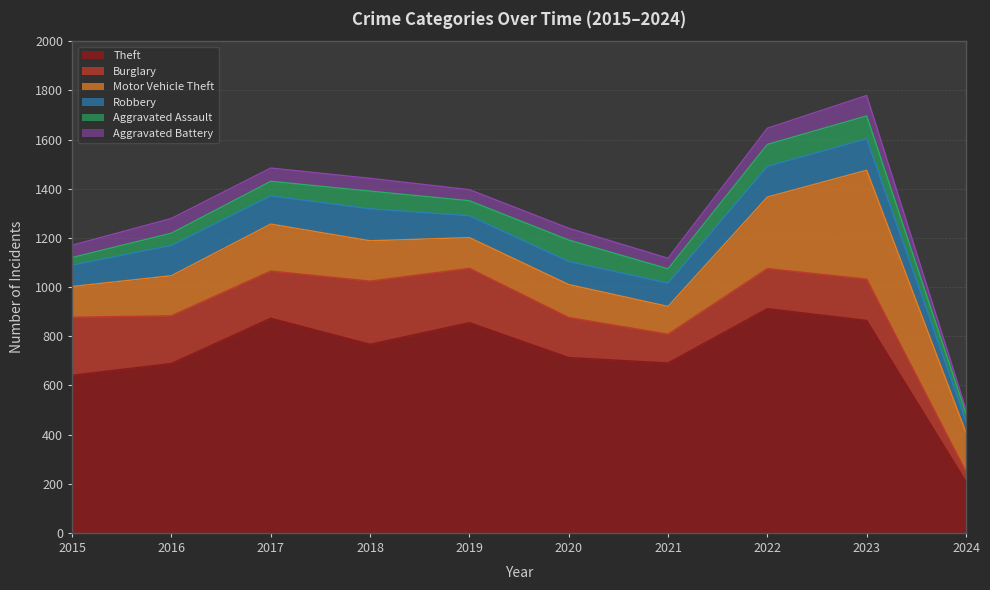

How many intersections are there between Motor Vehicle Theft and Burglary?

1